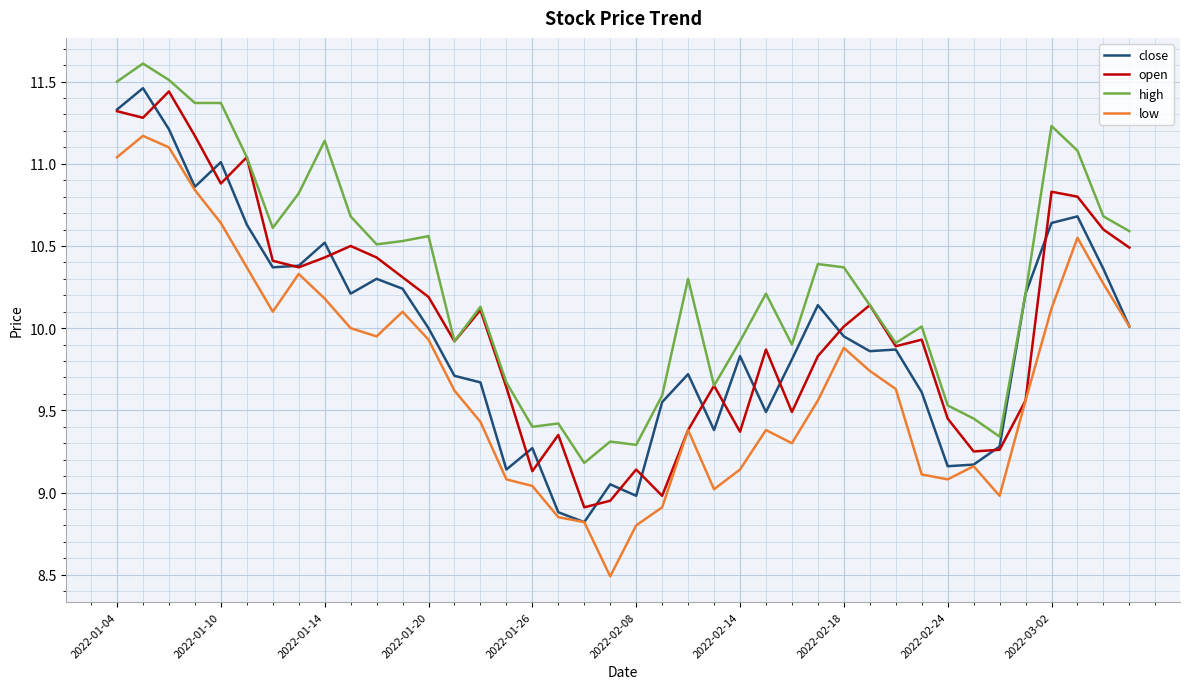

In low, how many points are lower than both neighbors (excluding endpoints)?

7